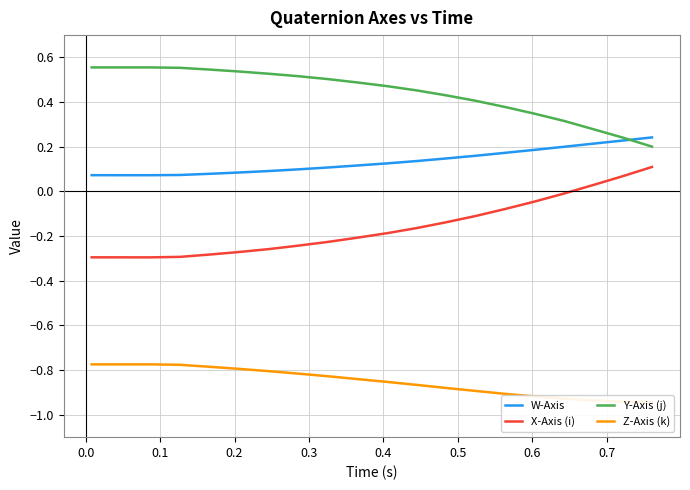

True or false: X-Axis (i) and W-Axis cross at least once.

False